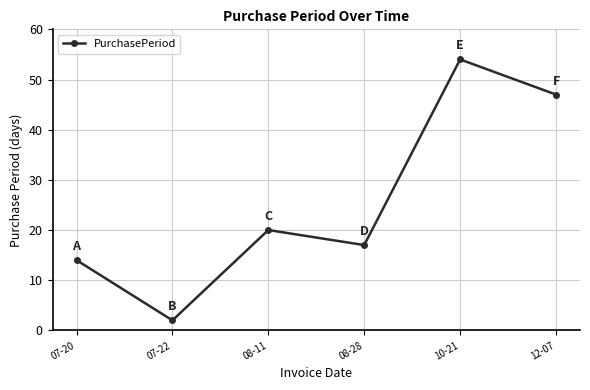

Rank the categories by value from highest to lowest.

10-21, 12-07, 08-11, 08-28, 07-20, 07-22